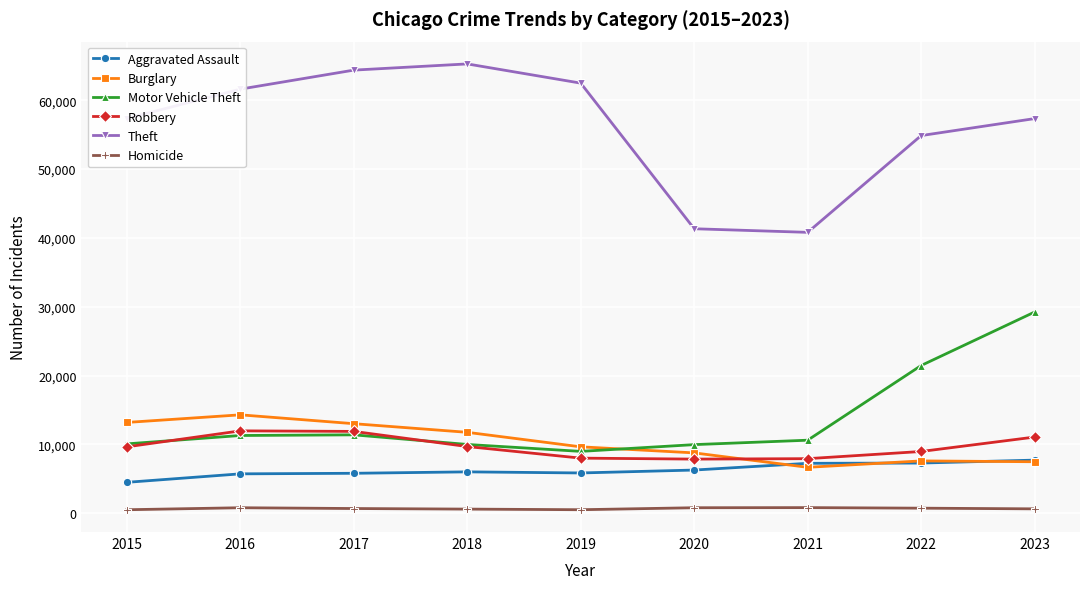

True or false: Motor Vehicle Theft has more than 2 interior local peaks.

False